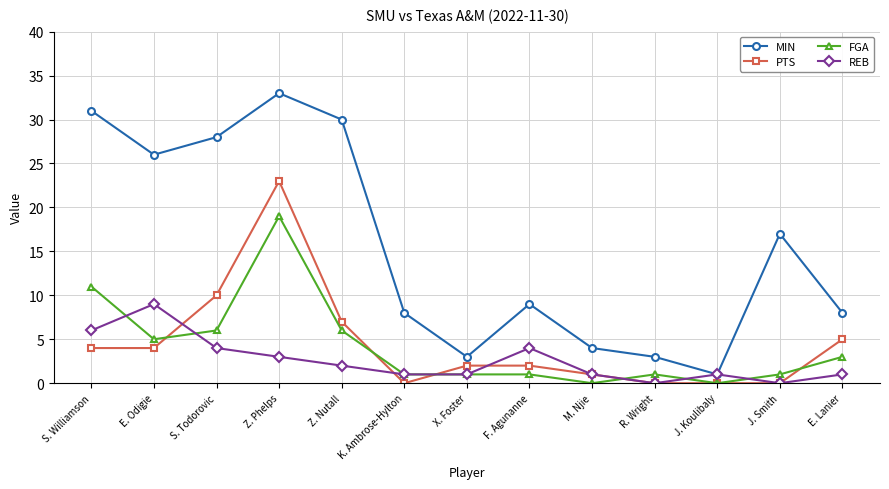

Rank the series by their maximum value, from highest to lowest.

MIN, PTS, FGA, REB